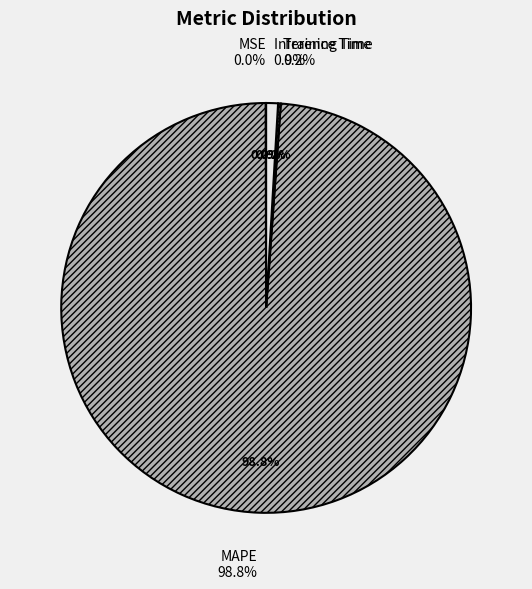

To the nearest percent, what is the combined percentage of MSE and MAPE?

99%